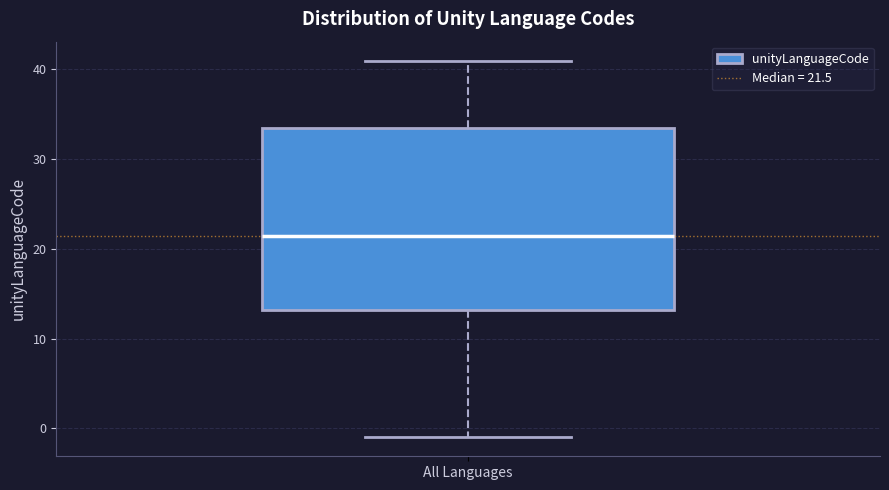

Read this box plot against the y-axis: the position of the median line, the range covered by the box, and the ends of both whiskers. The values are not printed on the chart, so give them approximately, as read against the axis.

median 22, box 13 to 34, whiskers -1 to 41